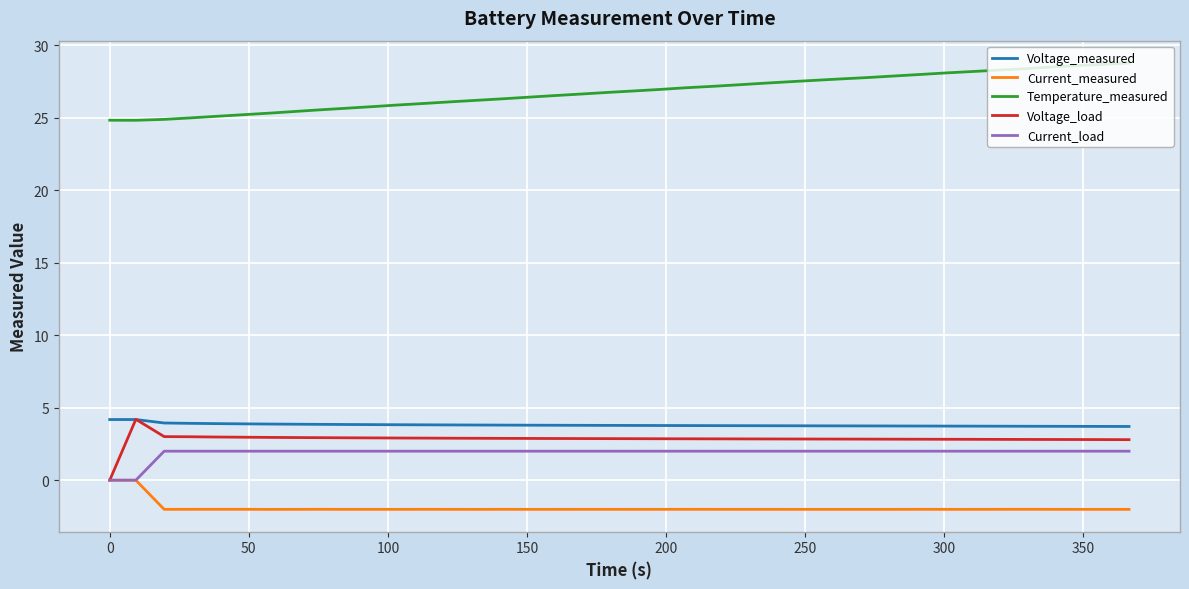

Which series has the largest total across all categories?

Temperature_measured